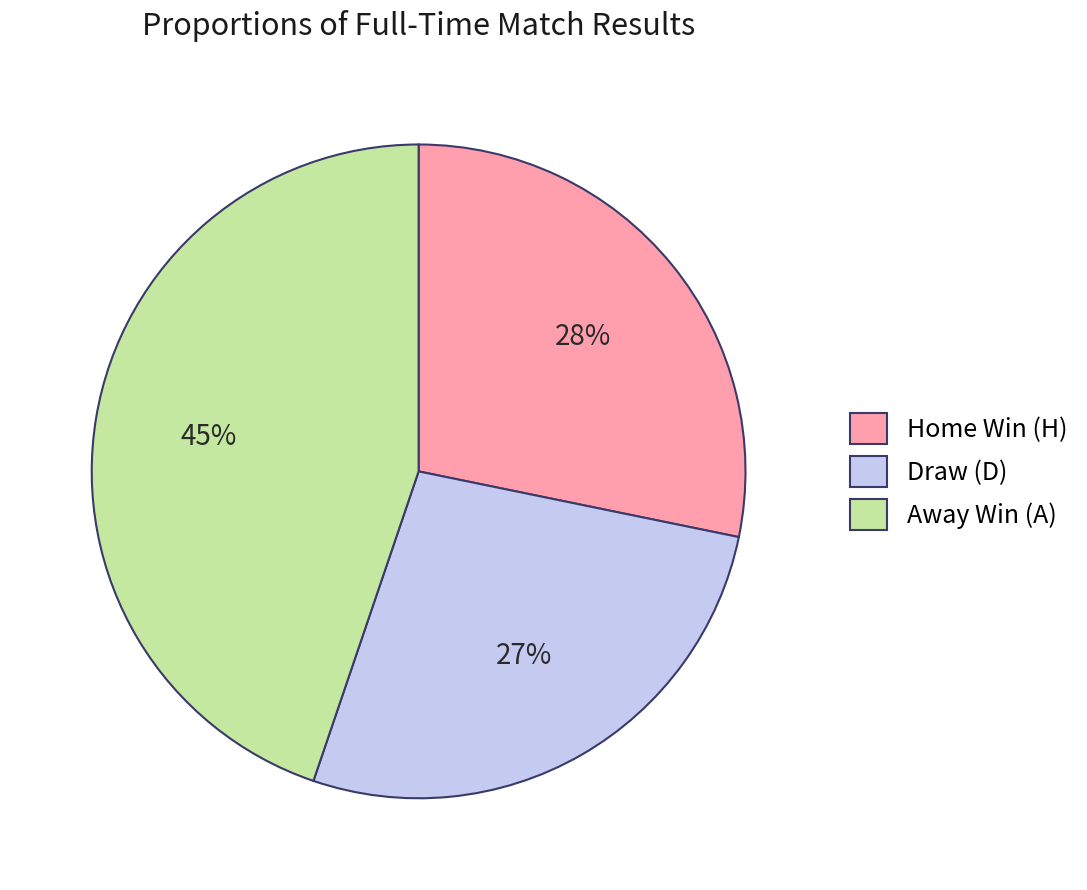

Which has a higher value, Home Win (H) or Draw (D)?

Home Win (H)